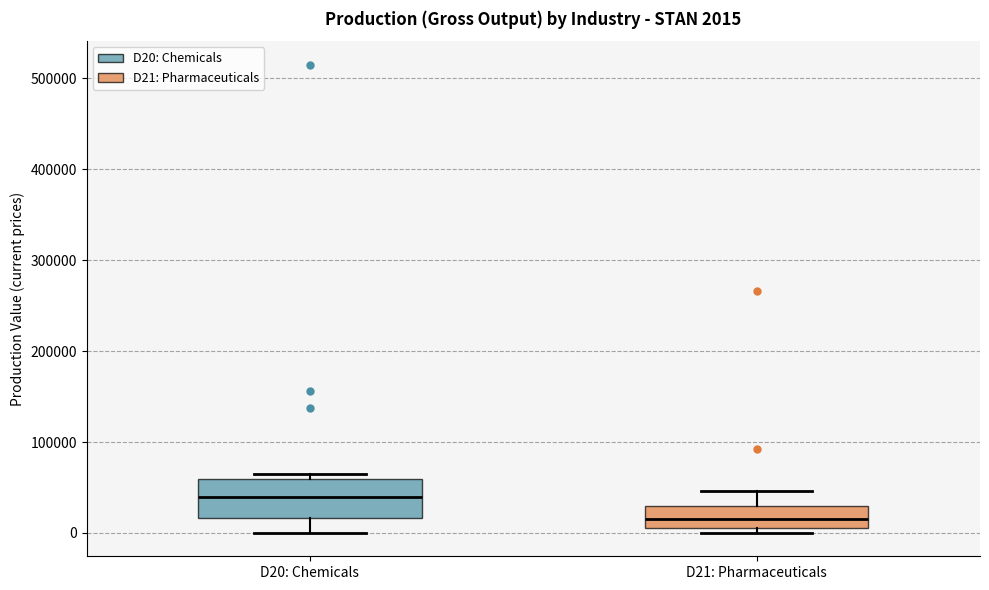

Which box has the lowest median line?

D21: Pharmaceuticals